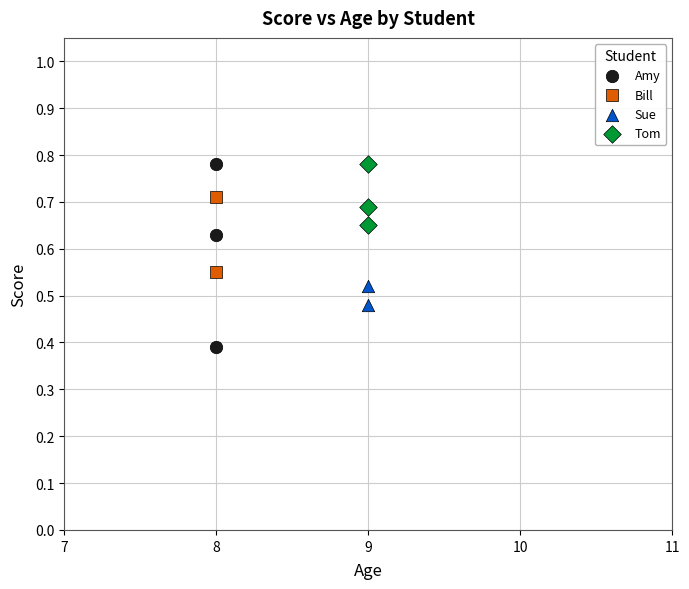

Which series has the largest Y range (max minus min)?

Amy